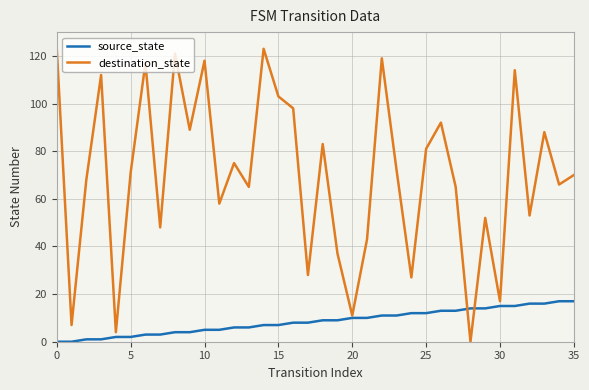

What is the greatest value displayed?

123